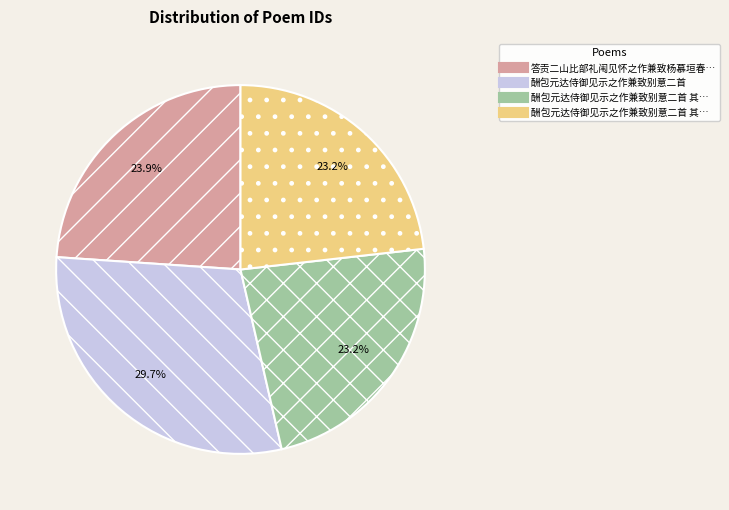

Is there any slice that represents more than half of the pie?

No